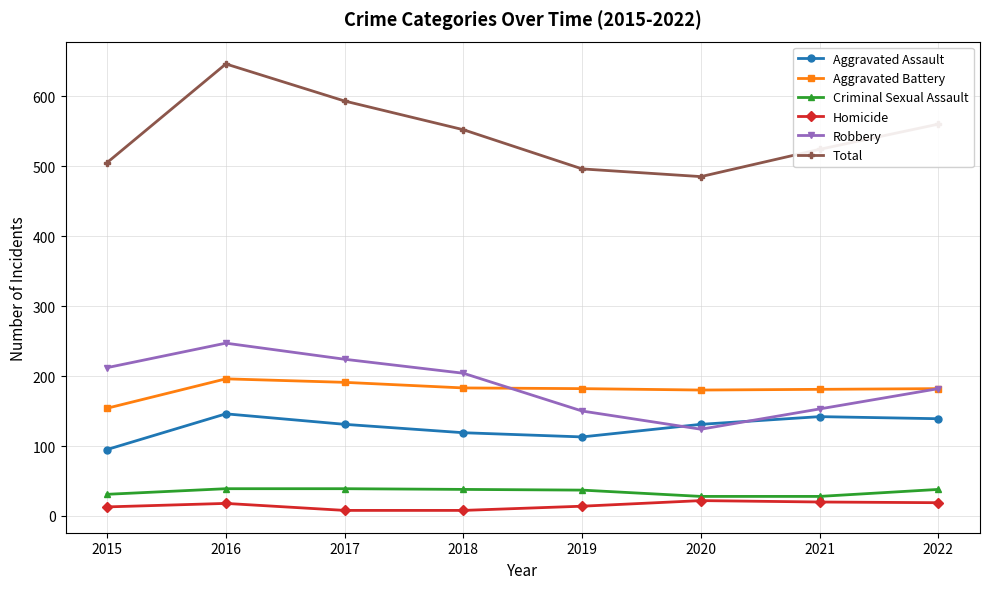

Is the value of Robbery at 2019 greater than the value of Aggravated Assault at 2017?

Yes